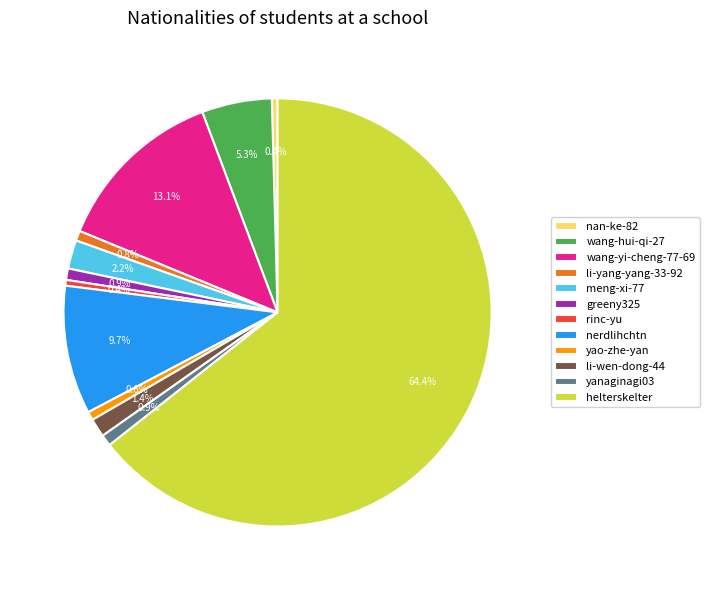

The nerdlihchtn slice represents 10% of the pie. True or false?

True